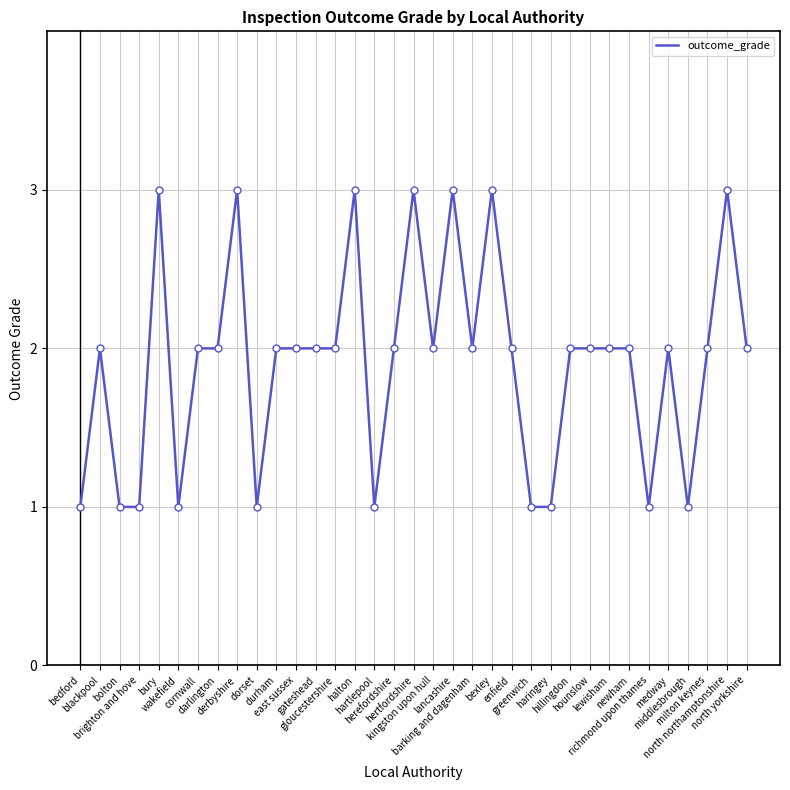

What is the minimum value shown in the chart?

1